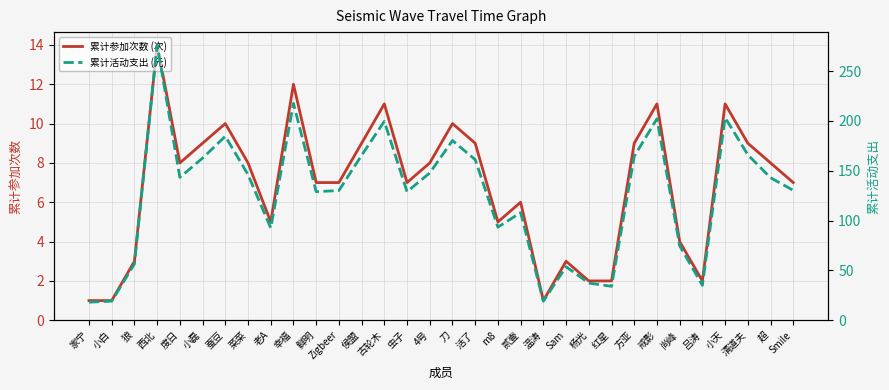

True or false: 累计参加次数 (次) and 累计活动支出 (元) intersect in this chart.

False